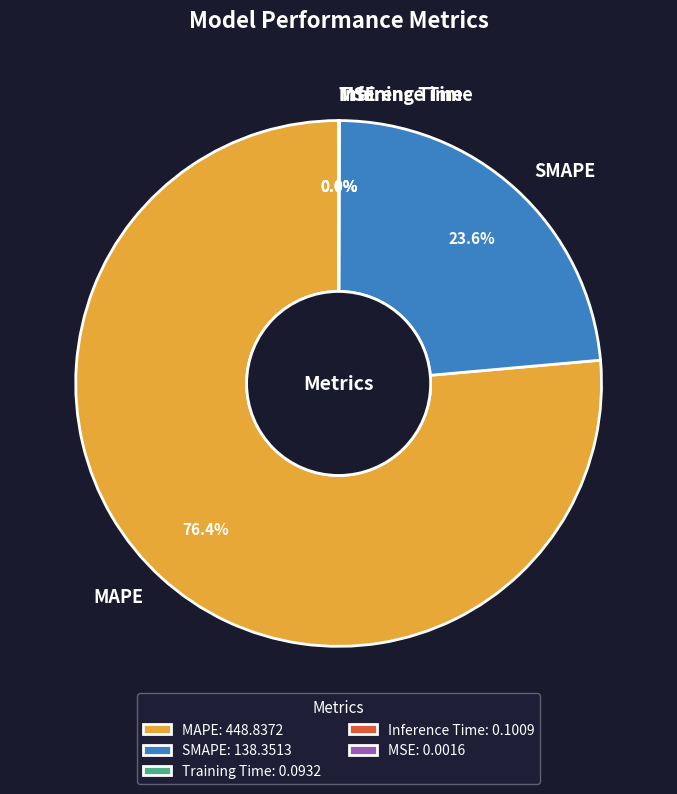

What percentage is the SMAPE slice, to the nearest percent?

24%